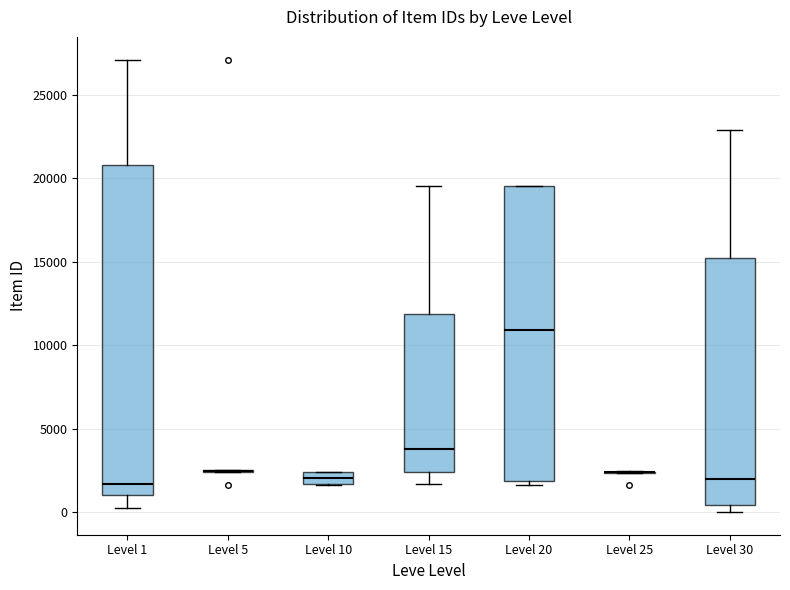

Comparing the boxes themselves (not the whiskers), which one is the tallest?

Level 1